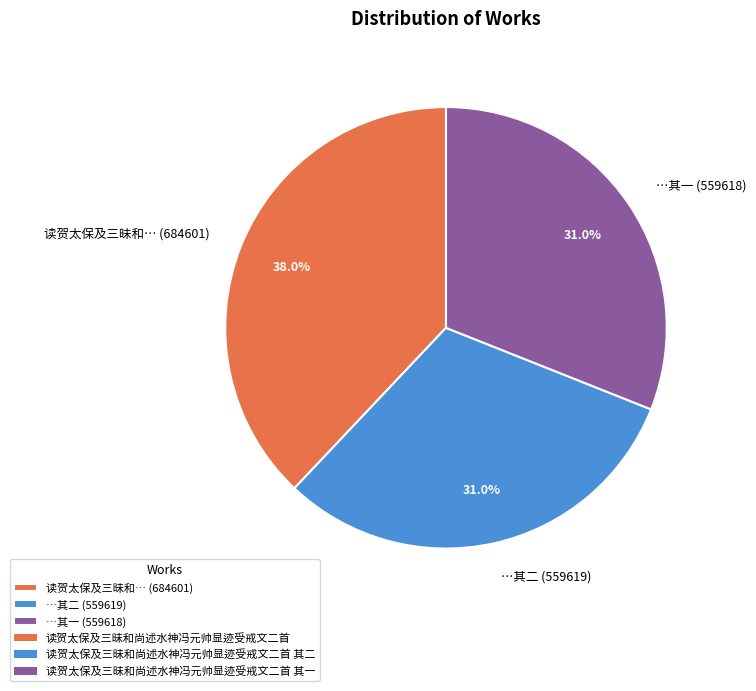

What is the ratio of the value at …其二 (559619) to the value at …其一 (559618)?

1.0